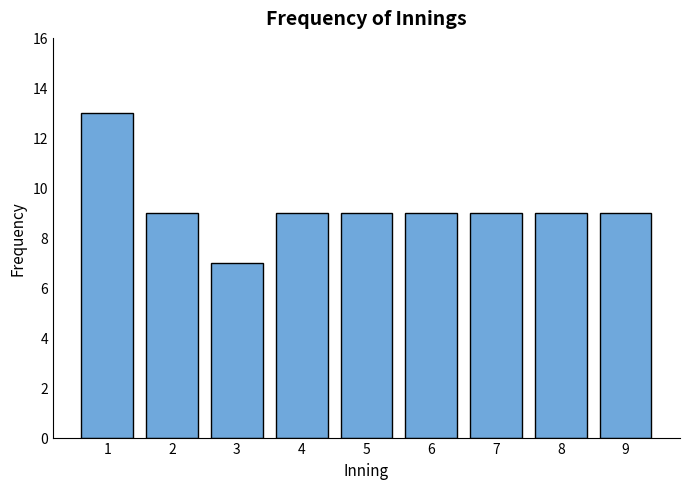

Reading left to right, what are all the values shown in this chart?

1=13	2=9	3=7	4=9	5=9	6=9	7=9	8=9	9=9